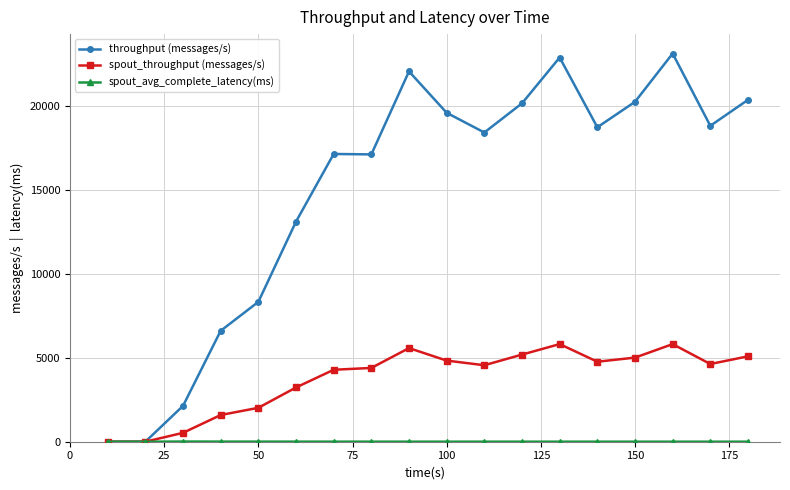

True or false: throughput (messages/s) has more than 2 points higher than both neighbors.

True